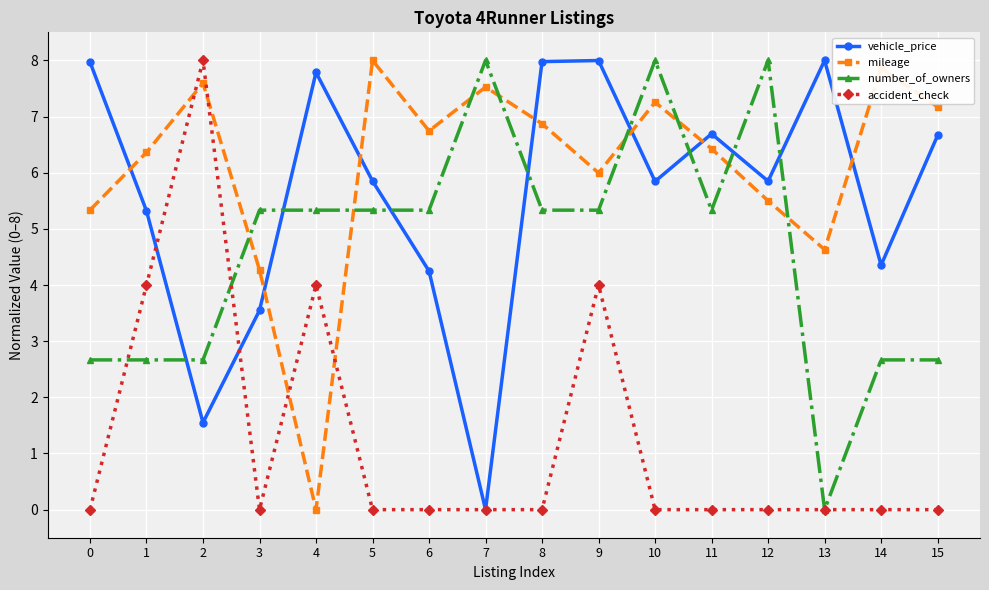

What is the highest value of the number_of_owners series?

8.0